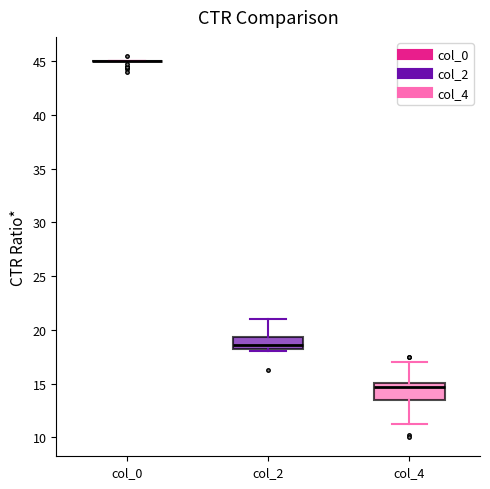

Reading left to right, transcribe this box plot: for each box, give where its median line is, the range the box spans, and where its two whiskers end, as read against the y-axis. The values are not printed on the chart, so give them approximately, as read against the axis.

col_0: box collapsed to a line at 45.0, whiskers 45.0 to 45.0
col_2: median 18.5 (just above the box's lower edge), box 18.5 to 19.5, whiskers 18.0 to 21.0
col_4: median 14.5, box 13.5 to 15.0, whiskers 11.5 to 17.0